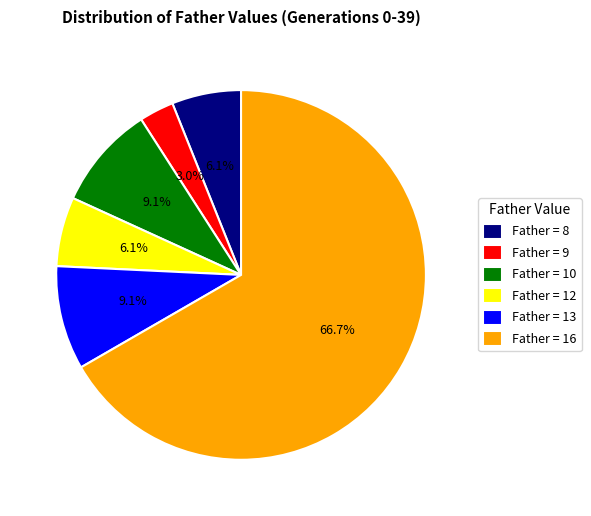

What portion of the pie excludes Father = 9?

97.0%